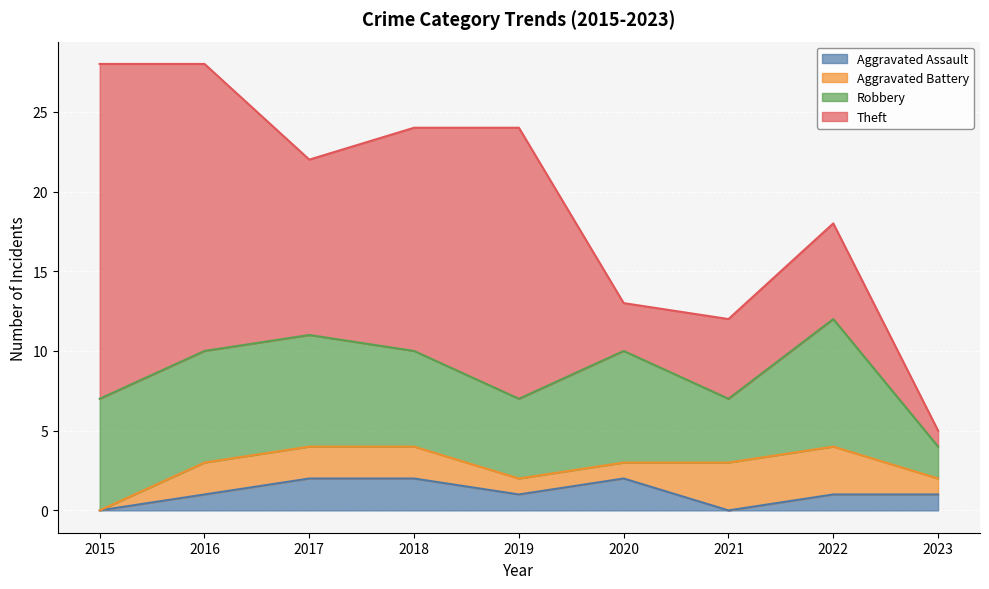

How many data points does each series have?

9